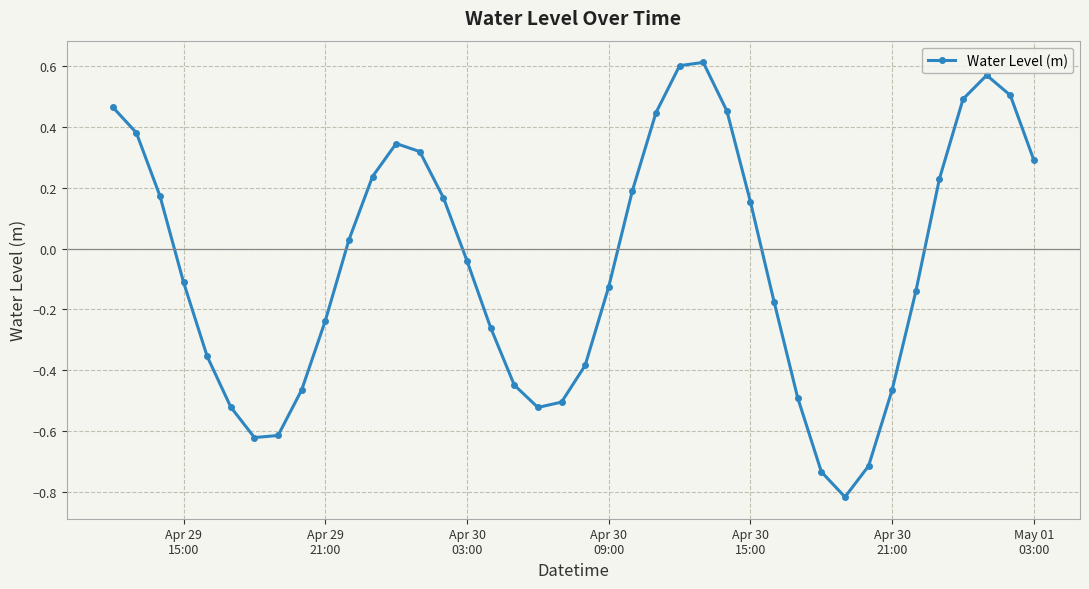

What is the sum of all values?

-2.1